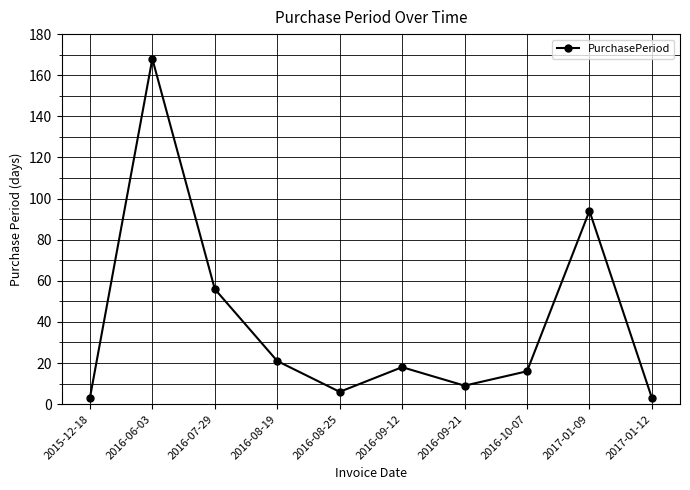

Is this an area chart (filled region under the line)?

No